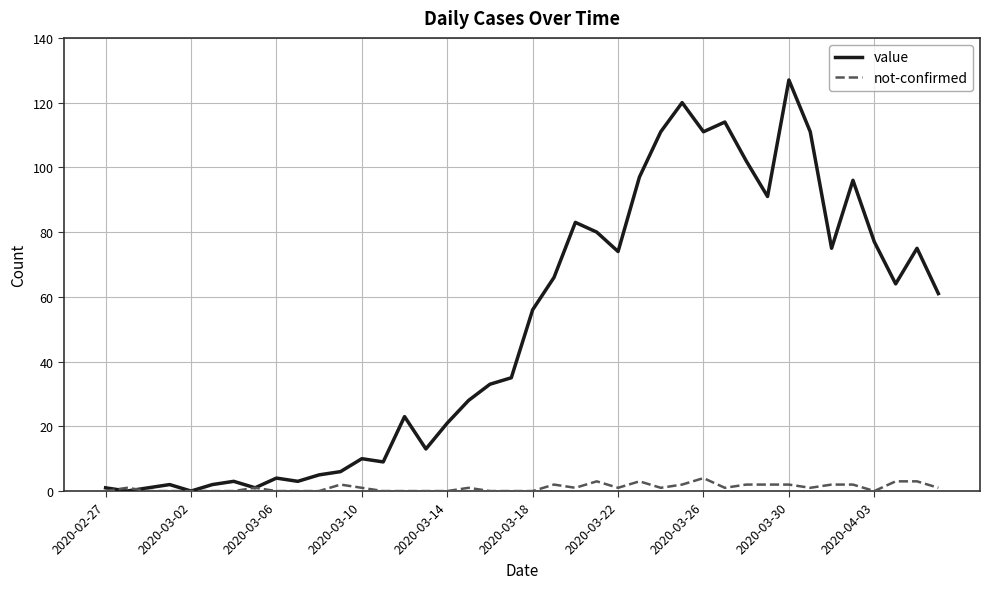

In value, how many points are lower than both neighbors (excluding endpoints)?

11